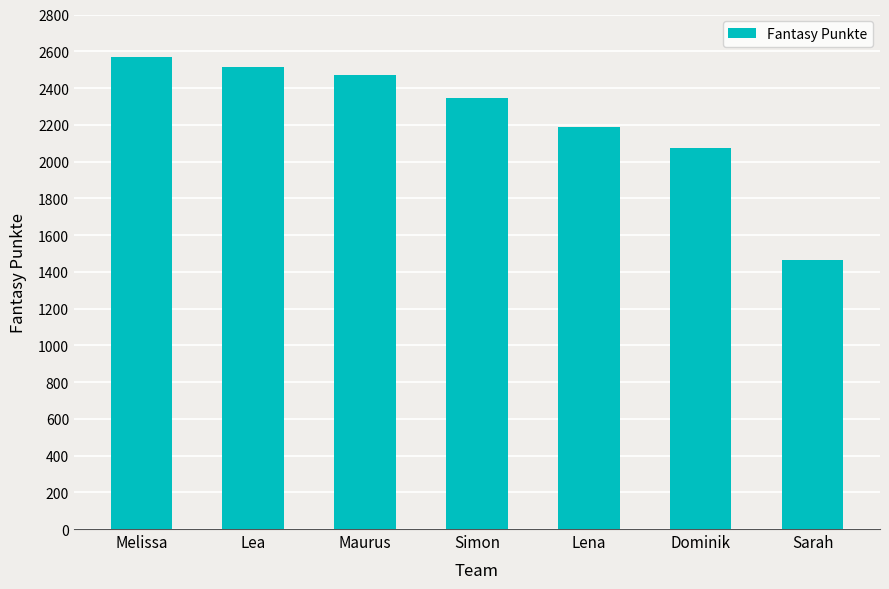

Rank the categories by value from lowest to highest.

Sarah, Dominik, Lena, Simon, Maurus, Lea, Melissa